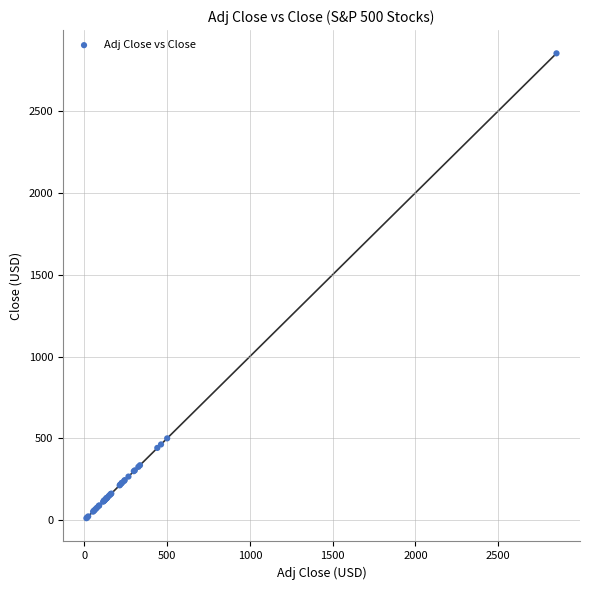

What Y value in the scatter plot is closest to 1432?

499.9